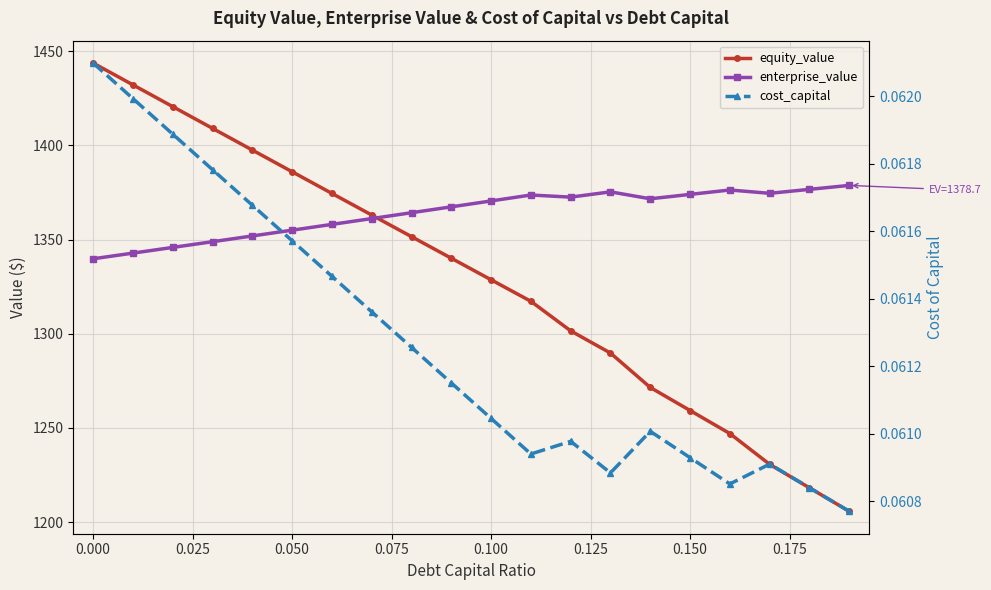

In enterprise_value, how many points are higher than both neighbors (excluding endpoints)?

3